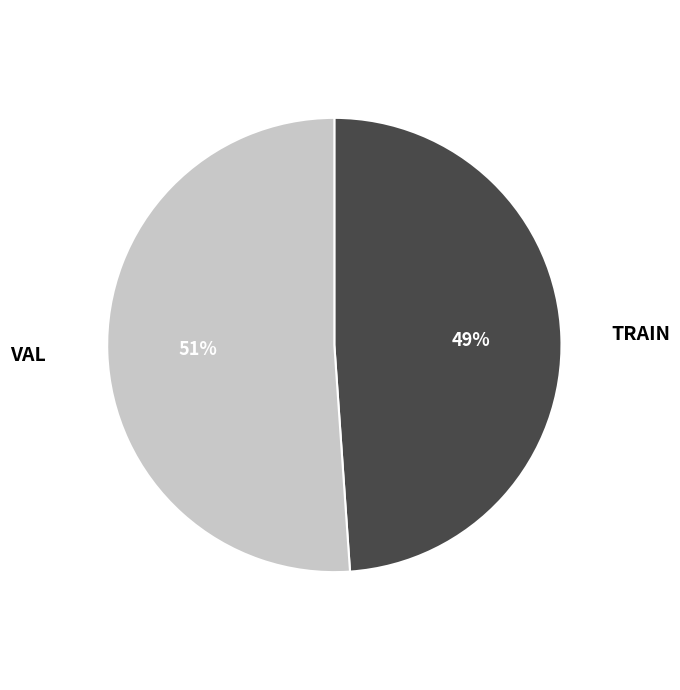

What percentage is the TRAIN slice, to the nearest percent?

49%